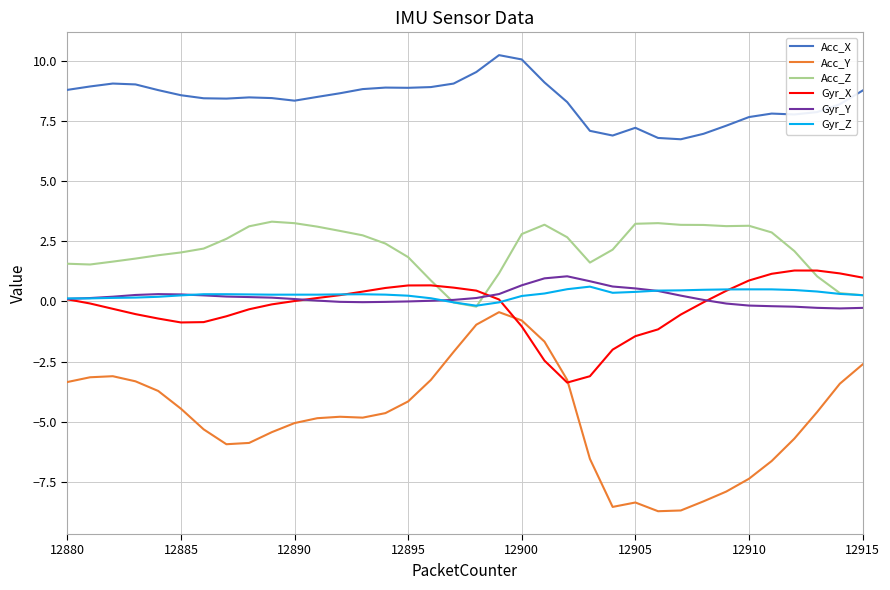

Which series has the largest total across all categories?

Acc_X